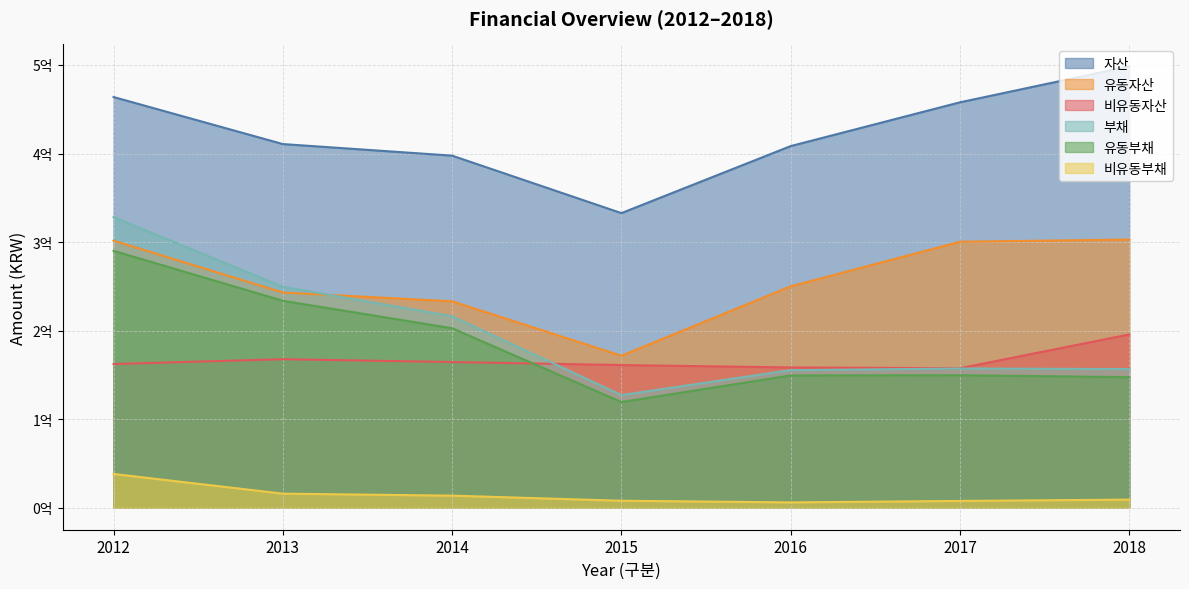

The 부채 series shows 223195895 at 2015. True or false?

False